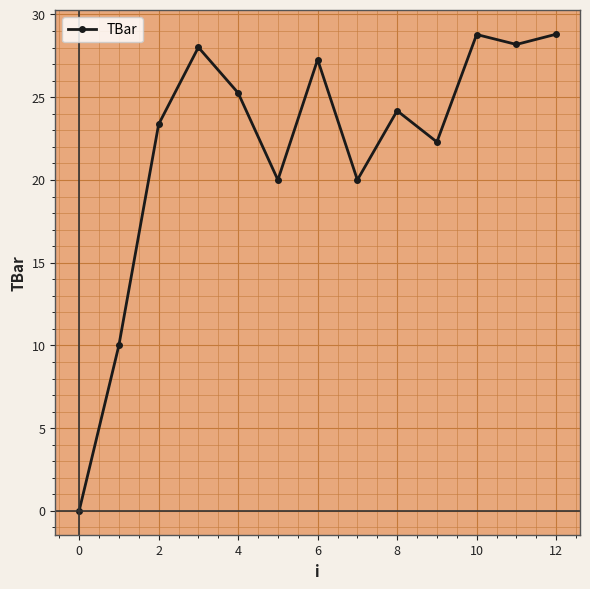

Reading left to right, transcribe all the data shown in this chart.

0.0	10.0	23.4	28.0	25.3	20.0	27.3	20.0	24.2	22.3	28.8	28.2	28.8